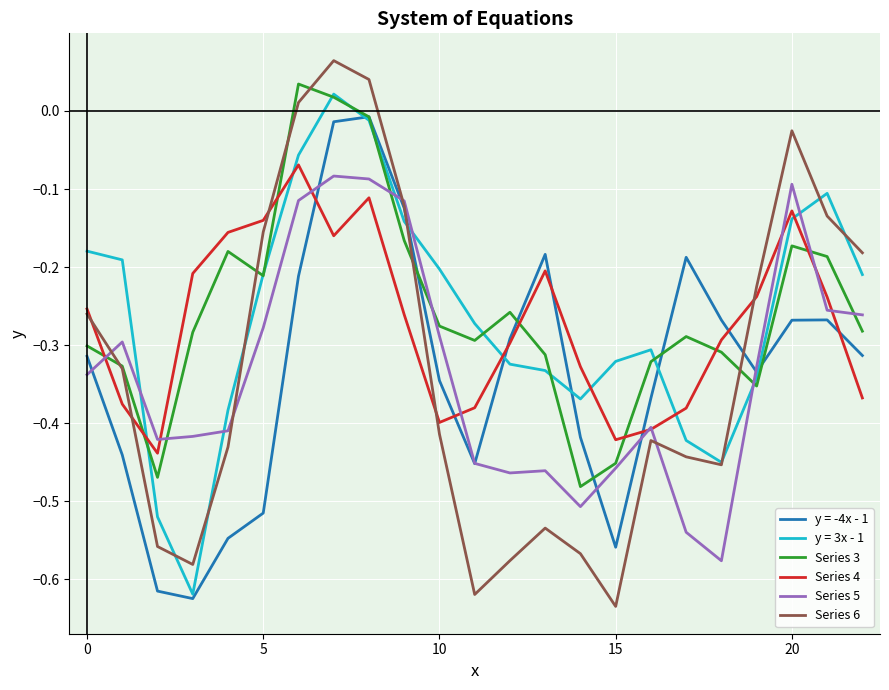

Which series ends up on top after the final intersection of Series 5 and Series 4?

Series 5